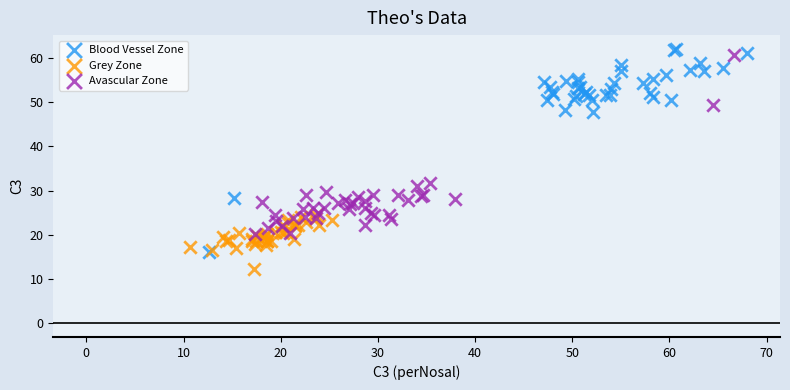

Which series has the largest Y range (max minus min)?

Blood Vessel Zone